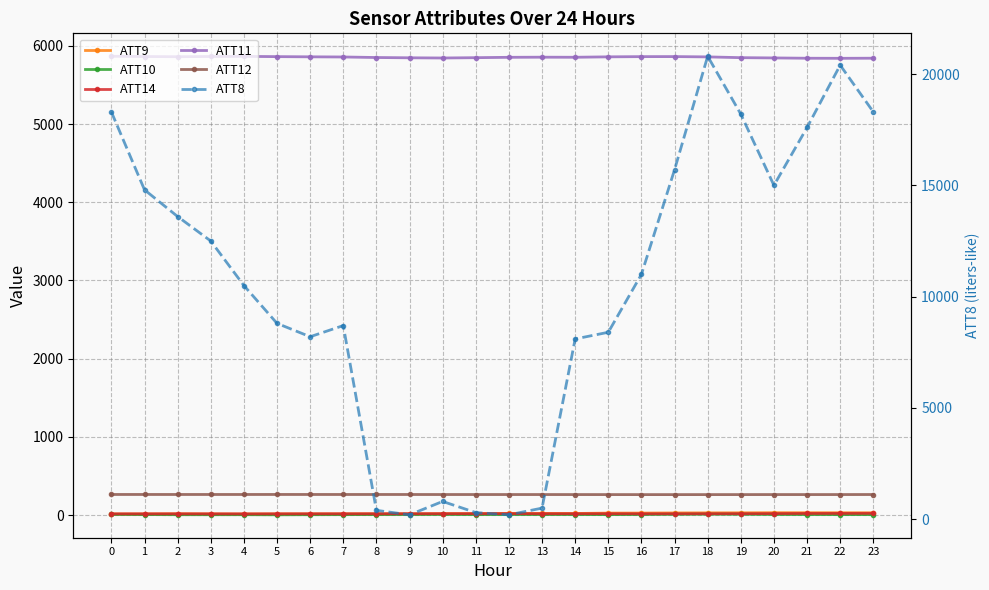

At which category does ATT14 reach its first local valley?

4